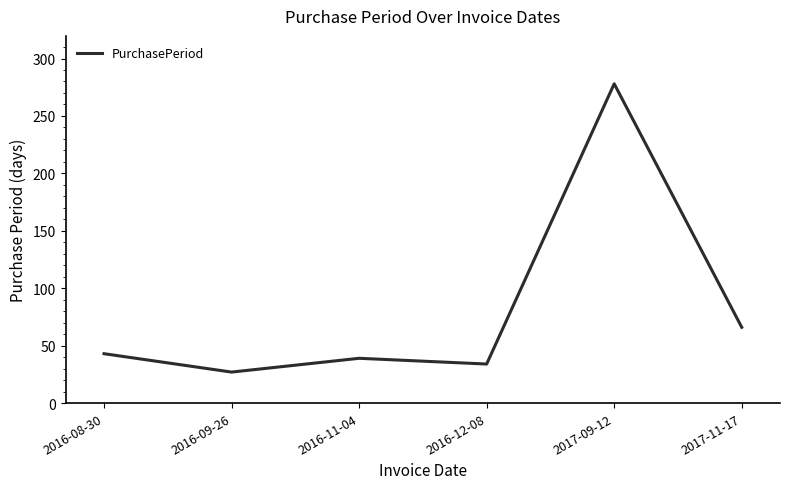

List the labels in order of value, smallest first.

2016-09-26, 2016-12-08, 2016-11-04, 2016-08-30, 2017-11-17, 2017-09-12